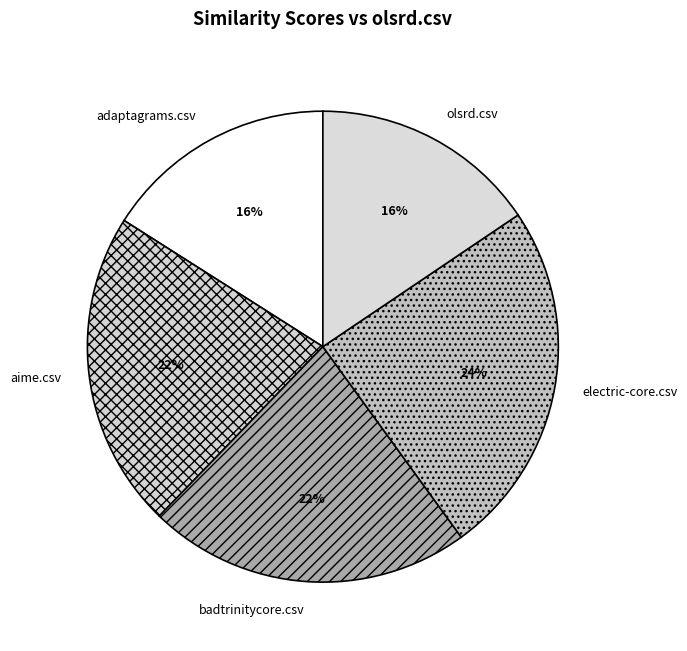

Does olsrd.csv account for over 50% of the chart?

No